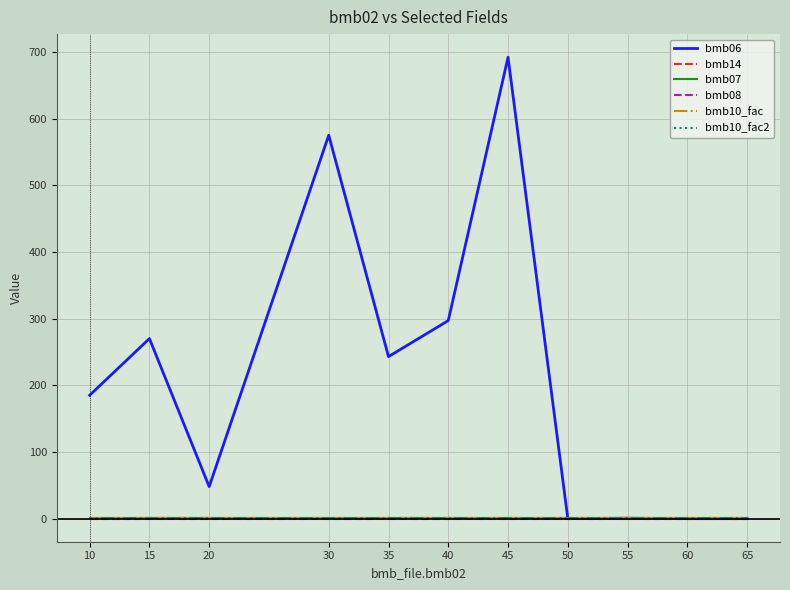

True or false: bmb06 has a value of 0.4 at 55.

False